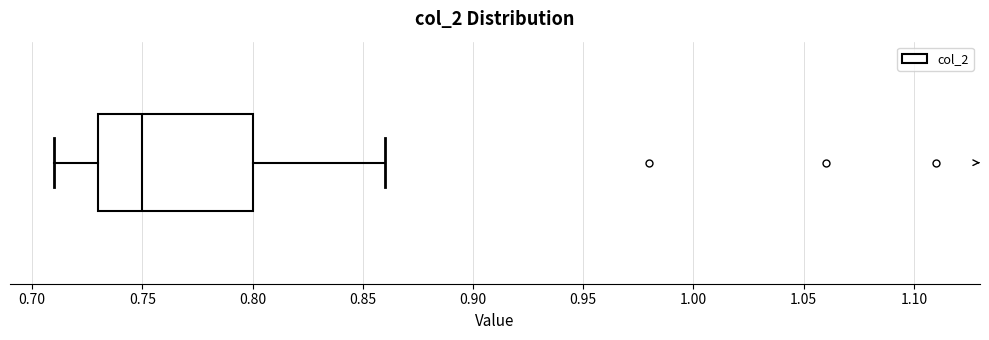

Transcribe this box plot: give where the median line is, the range the box spans, and where the two whiskers end, as read against the x-axis. The values are not printed on the chart, so give them approximately, as read against the axis.

median 0.75, box 0.73 to 0.80, whiskers 0.71 to 0.86